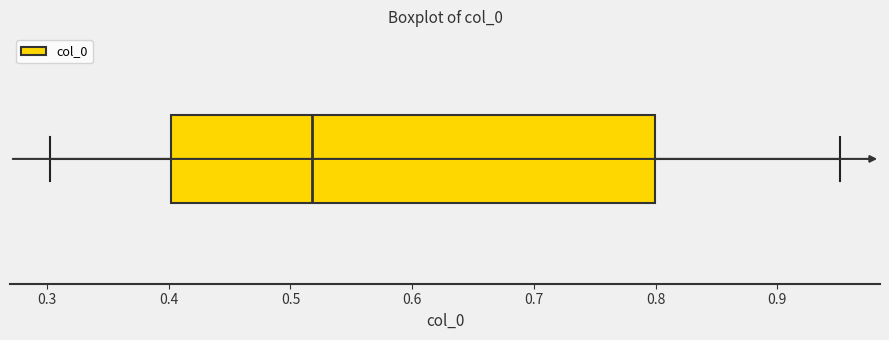

Transcribe this box plot: give where the median line is, the range the box spans, and where the two whiskers end, as read against the x-axis. The values are not printed on the chart, so give them approximately, as read against the axis.

median 0.52, box 0.40 to 0.80, whiskers 0.30 to 0.95